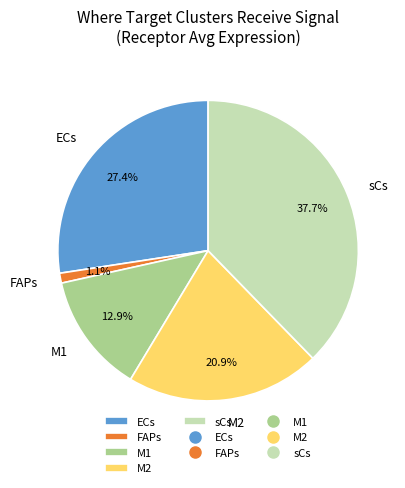

To the nearest percent, what is the combined percentage of M1 and M2?

34%